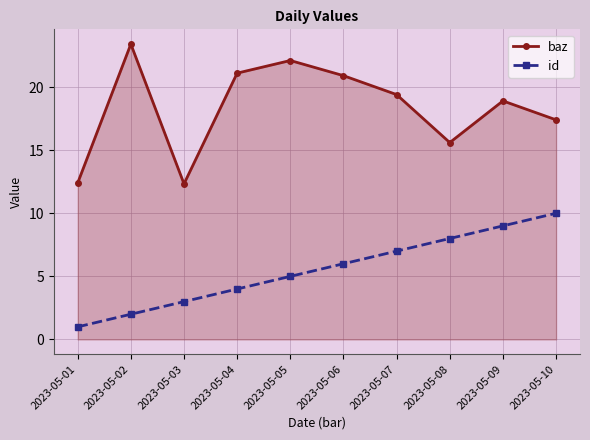

What are all the series names shown in the legend?

baz, id